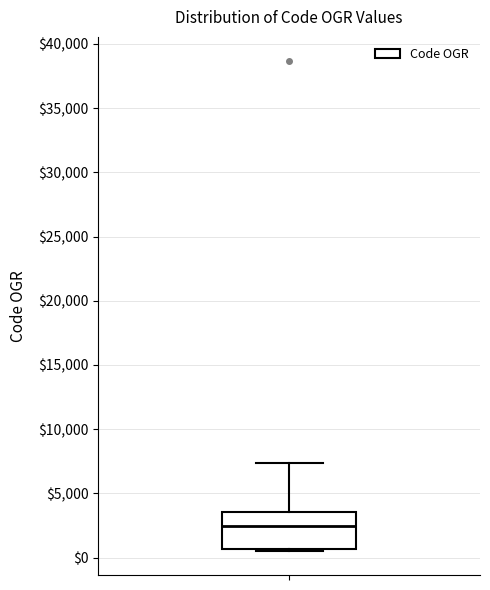

Where does the median line of the box sit on the y-axis? The values are not printed on the chart, so give them approximately, as read against the axis.

2500